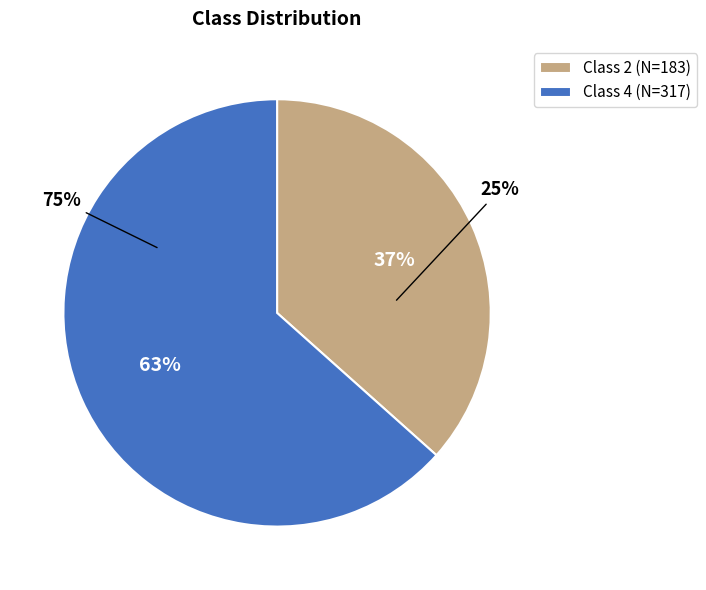

Does 23 represent more than half of the total?

No